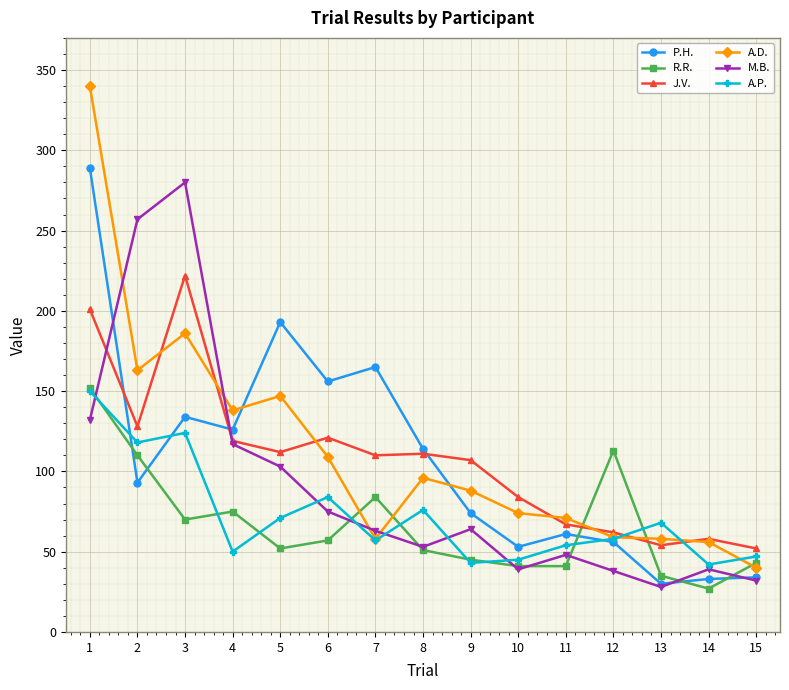

How many lines are shown in the chart?

6